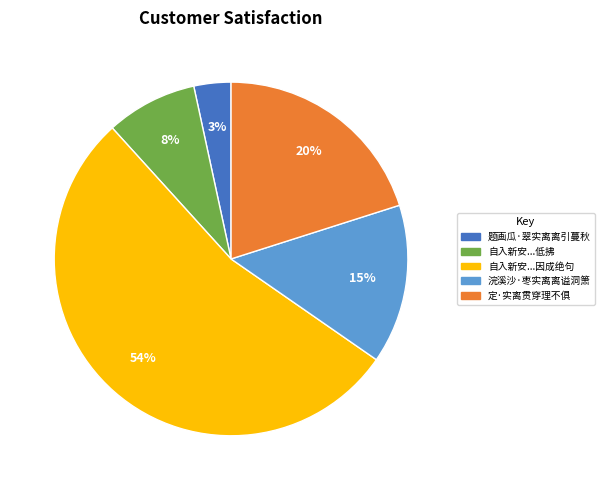

To the nearest percent, what is the average slice percentage?

20%